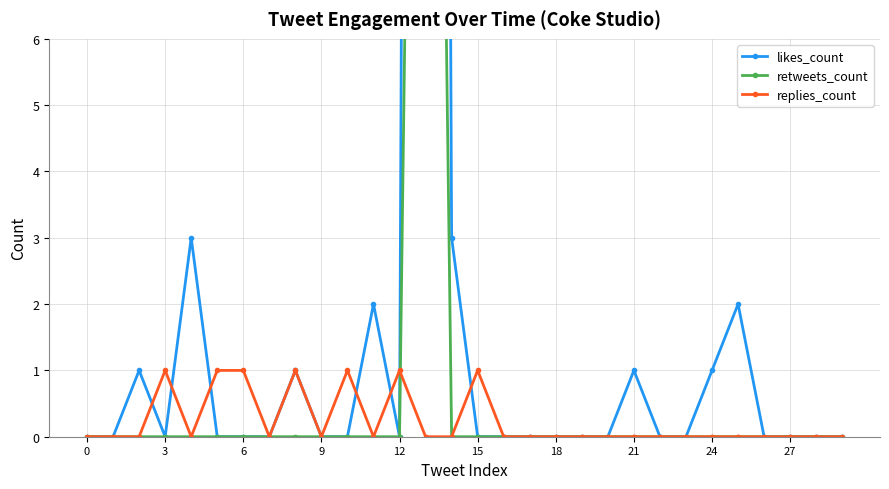

Does the chart display data point markers on the line(s)?

Yes